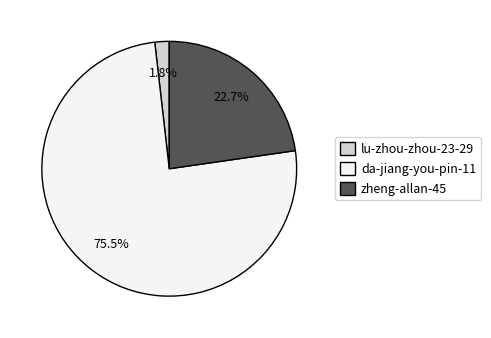

Rank the categories by value from lowest to highest.

lu-zhou-zhou-23-29, zheng-allan-45, da-jiang-you-pin-11